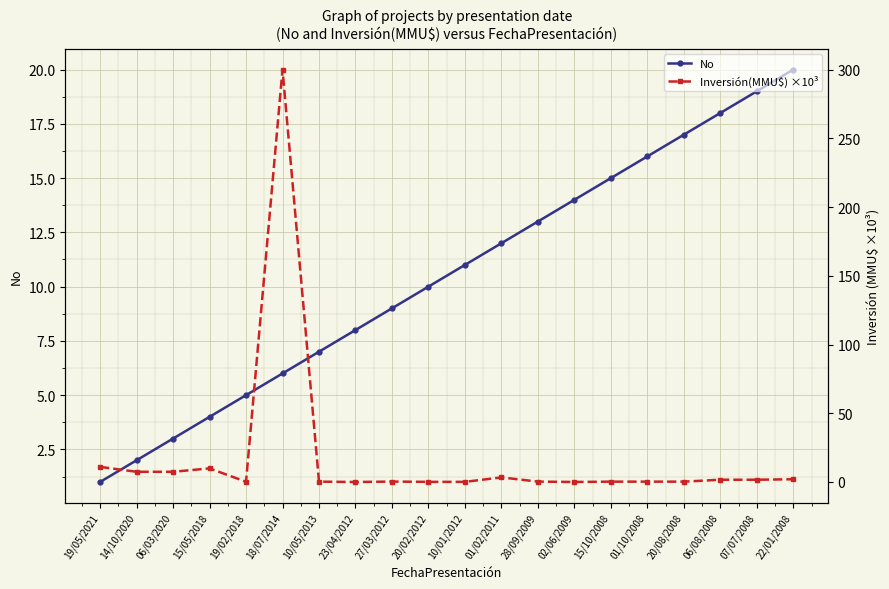

Is the value of Inversión(MMU$) ×10³ at 15/05/2018 greater than the value of No at 02/06/2009?

No